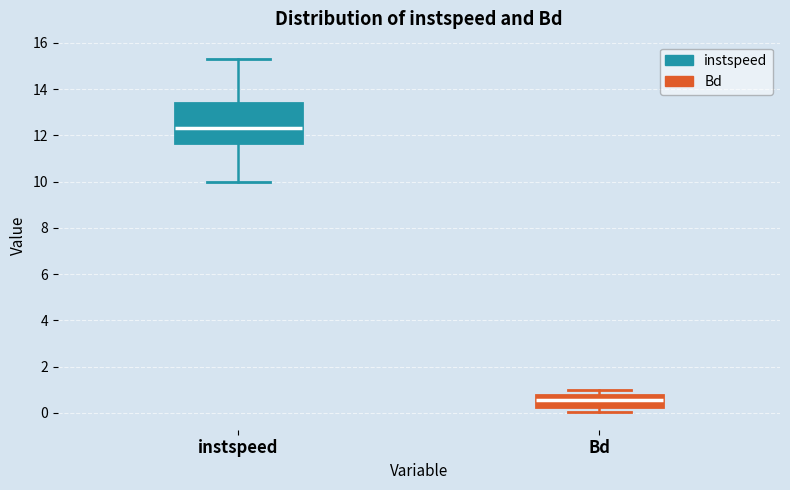

Which box has the highest median line?

instspeed